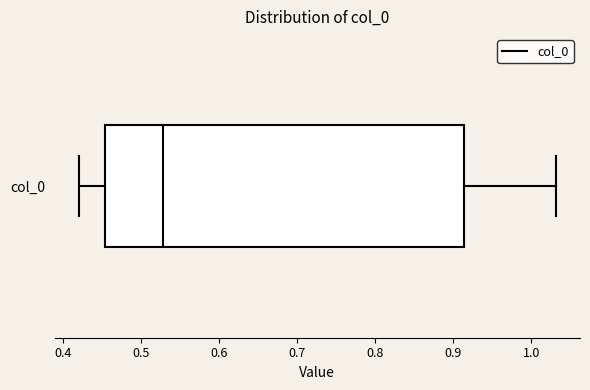

Where does the right whisker of the box for col_0 end on the x-axis? The values are not printed on the chart, so give them approximately, as read against the axis.

1.03